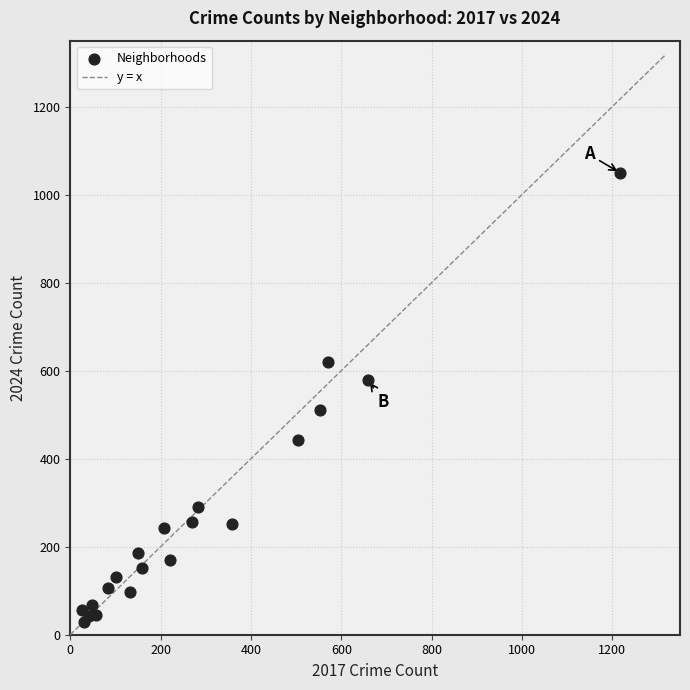

What is the range of X values (max minus min)?

1190